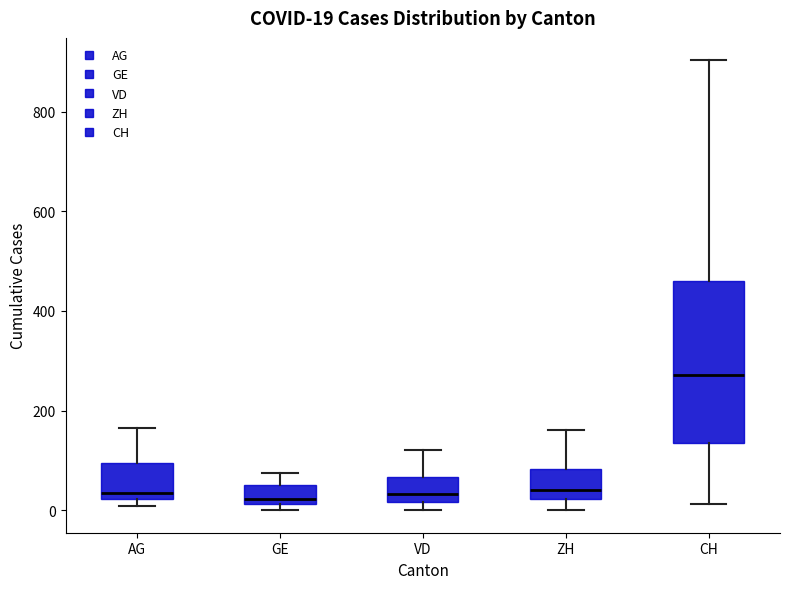

Which box is the tallest, from its lower edge to its upper edge?

CH